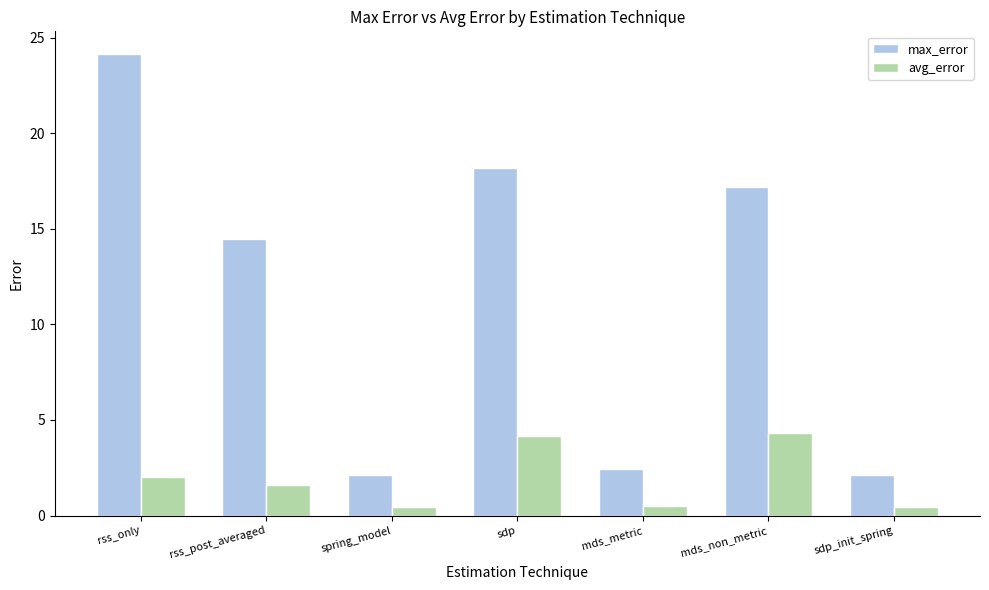

What is the smallest value displayed?

0.5